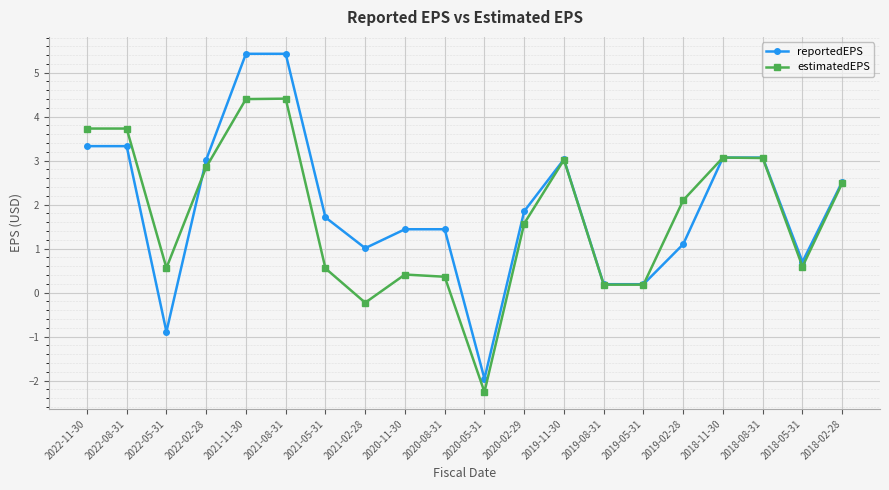

What are all the series names shown in the legend?

reportedEPS, estimatedEPS